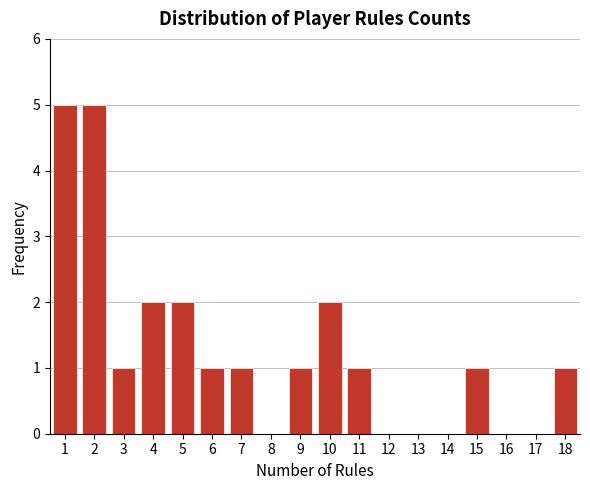

Reading left to right, transcribe this chart: for each bar, give the range it covers on the x-axis and its height. The values are not printed on the chart, so give them approximately, as read against the axis.

0.5 to 1.5: 5
1.5 to 2.5: 5
2.5 to 3.5: 1
3.5 to 4.5: 2
4.5 to 5.5: 2
5.5 to 6.5: 1
6.5 to 7.5: 1
7.5 to 8.5: 0
8.5 to 9.5: 1
9.5 to 10.5: 2
10.5 to 11.5: 1
11.5 to 12.5: 0
12.5 to 13.5: 0
13.5 to 14.5: 0
14.5 to 15.5: 1
15.5 to 16.5: 0
16.5 to 17.5: 0
17.5 to 18.5: 1